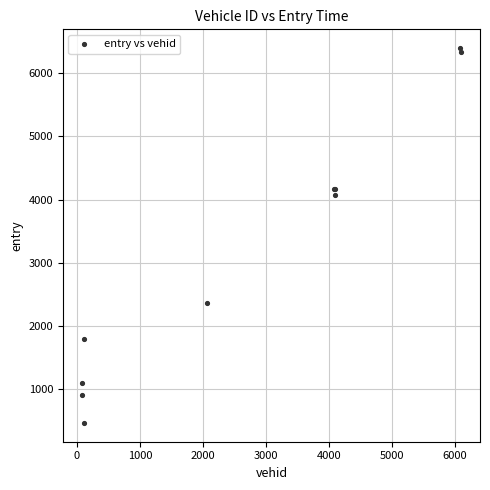

What Y value in the scatter plot is closest to 3431?

4068.5